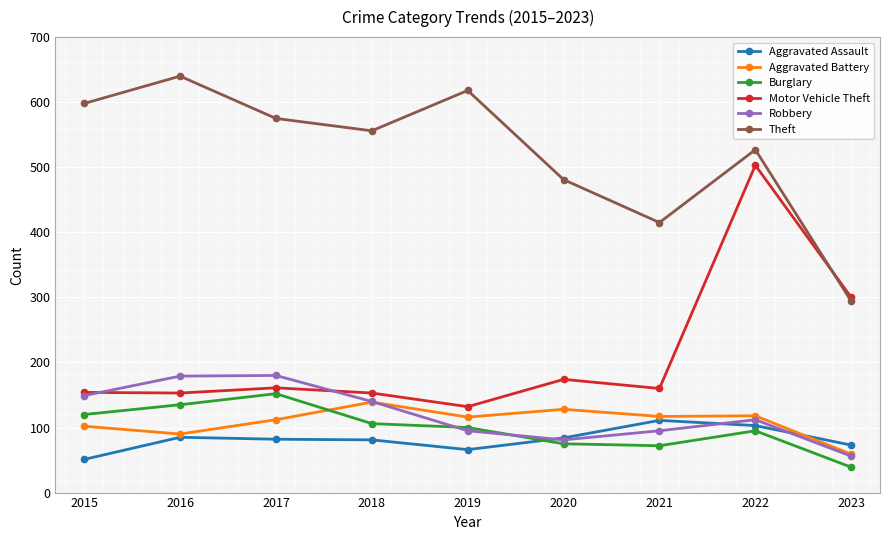

How many lines are shown in the chart?

6